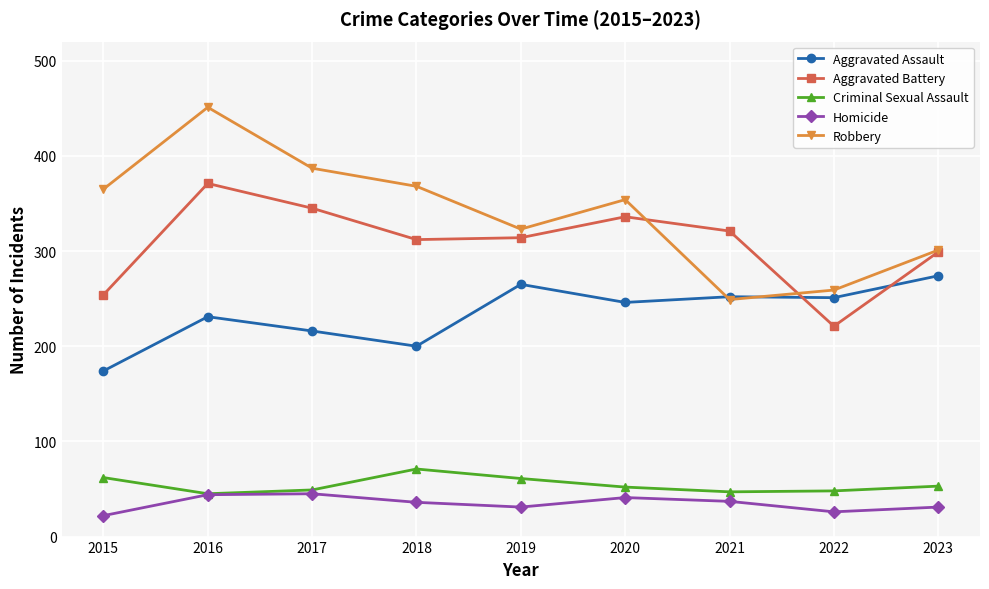

What is the value of the Homicide point at the 4th from the left?

36